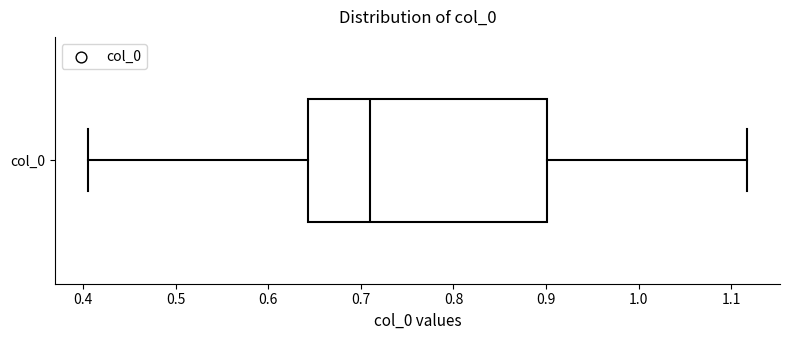

Transcribe this box plot: give where the median line is, the range the box spans, and where the two whiskers end, as read against the x-axis. The values are not printed on the chart, so give them approximately, as read against the axis.

median 0.71, box 0.64 to 0.90, whiskers 0.41 to 1.12